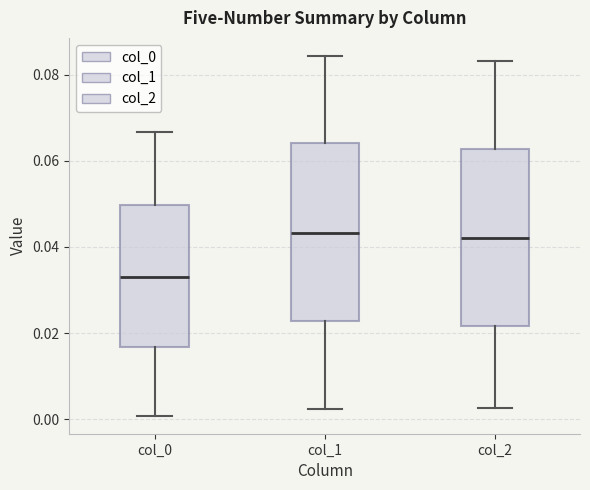

Where is the upper edge of the box for col_0 on the y-axis? The values are not printed on the chart, so give them approximately, as read against the axis.

0.050